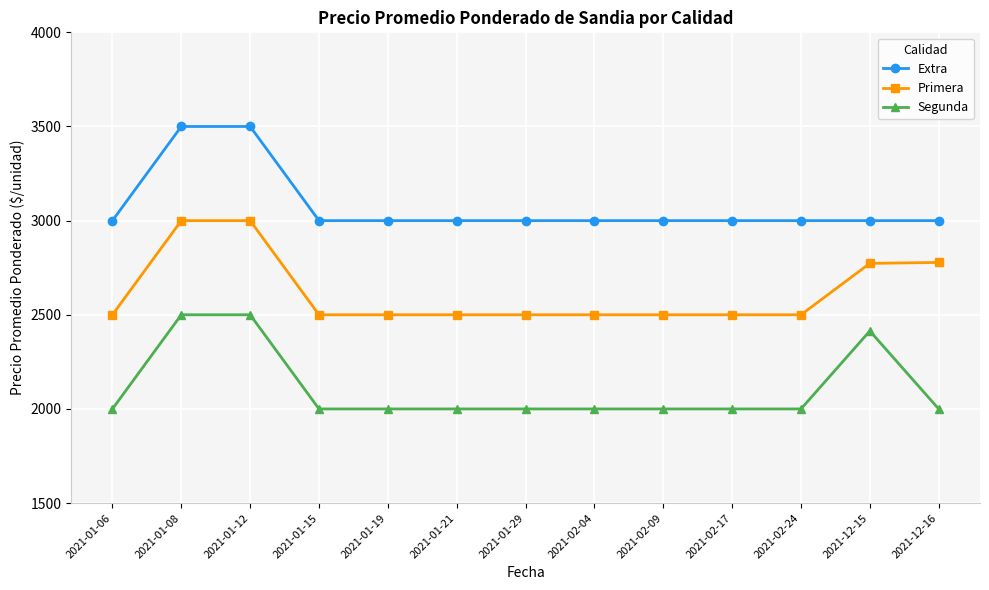

Is the value of Extra at 2021-01-15 greater than the value of Segunda at 2021-01-08?

Yes